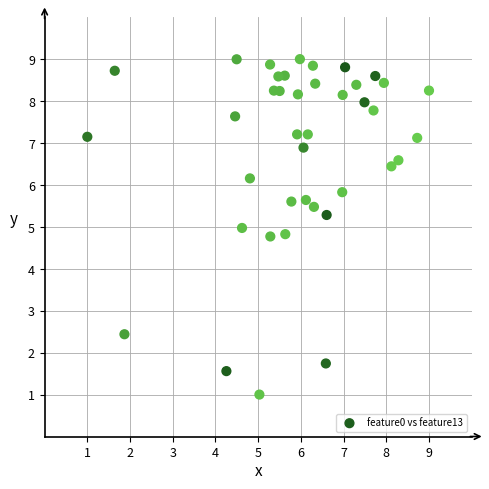

What is the range of Y values (max minus min)?

8.0